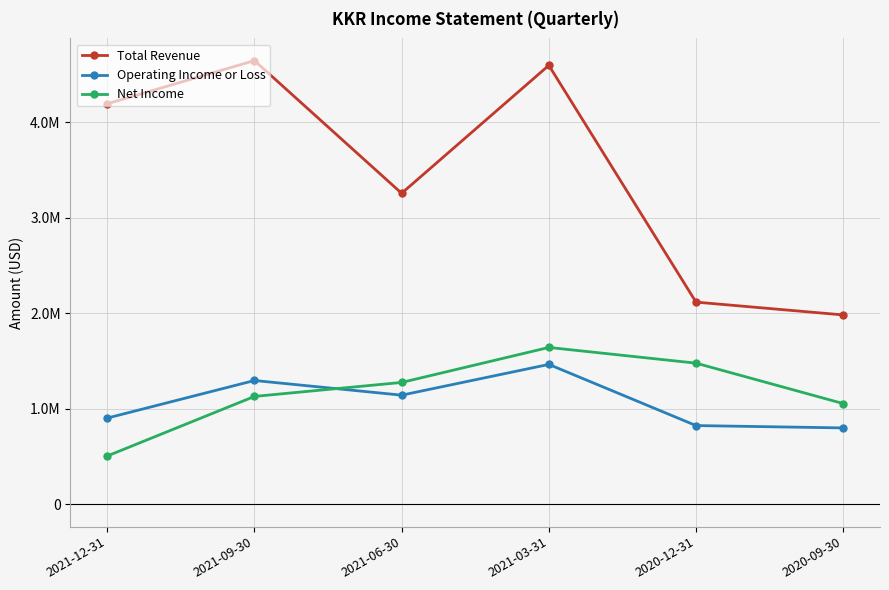

Between 2021-12-31 and 2020-09-30, which series saw the biggest shift?

Total Revenue